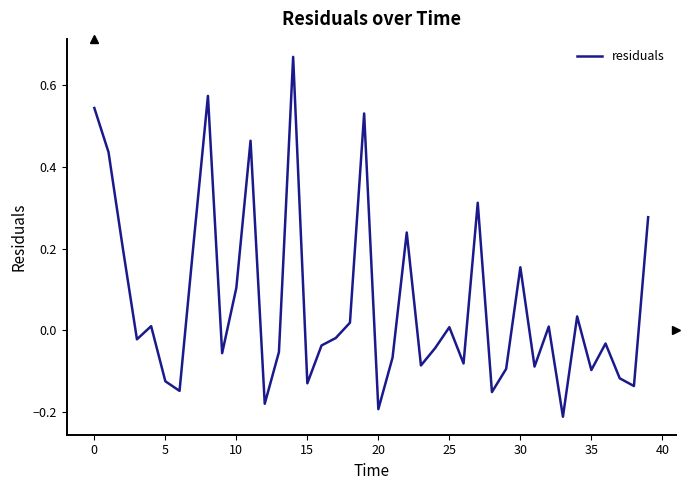

What is the difference between the maximum and minimum values?

0.9